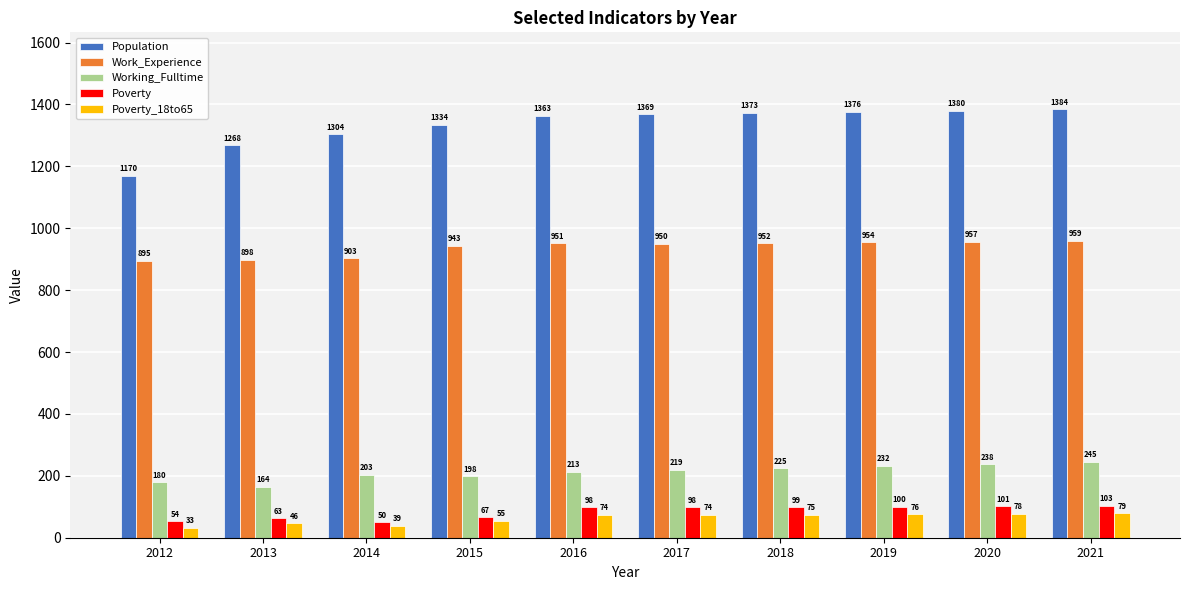

Does the chart contain any negative values?

No